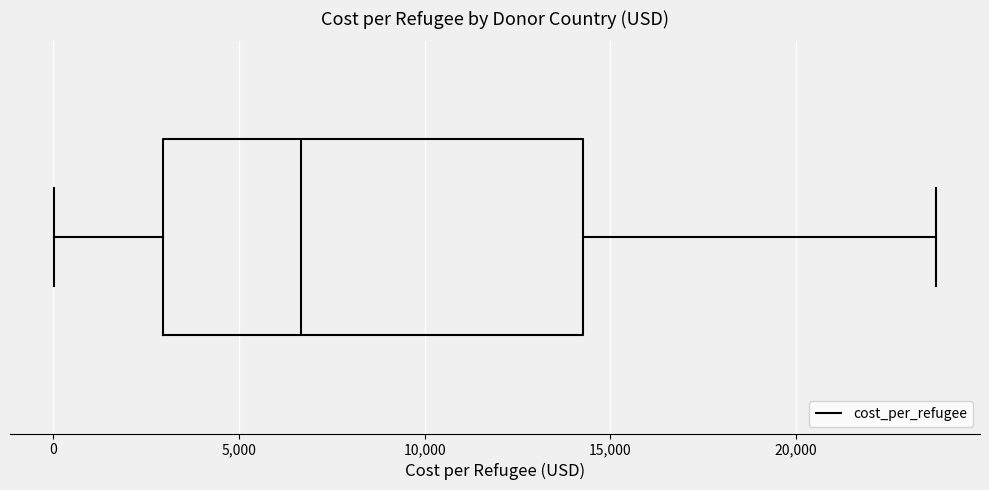

Where is the left edge of the box on the x-axis? The values are not printed on the chart, so give them approximately, as read against the axis.

3000